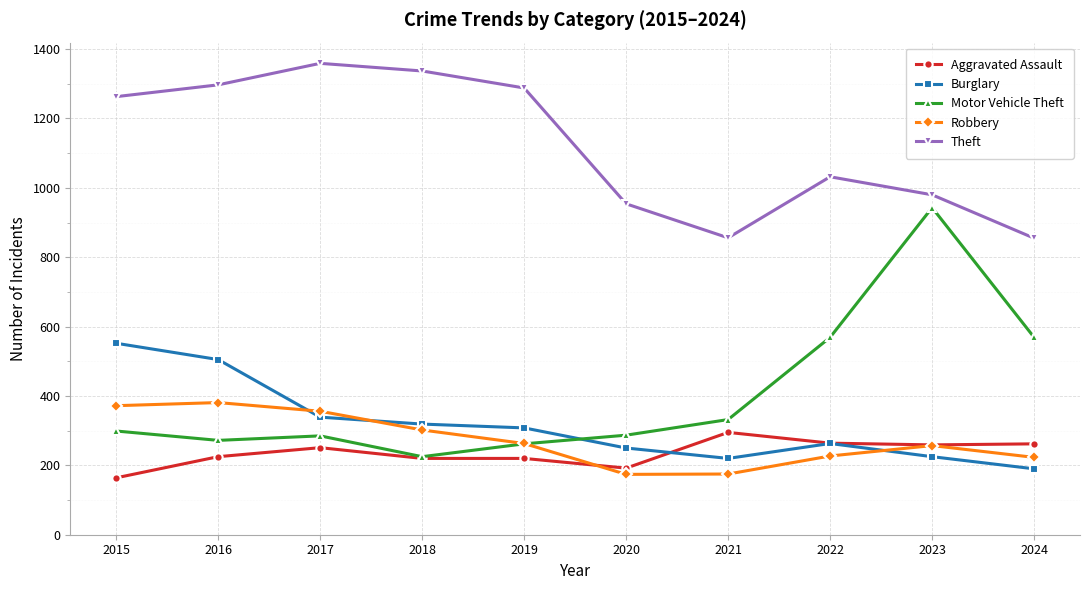

Is it true that Theft equals 2387 at 2017?

False